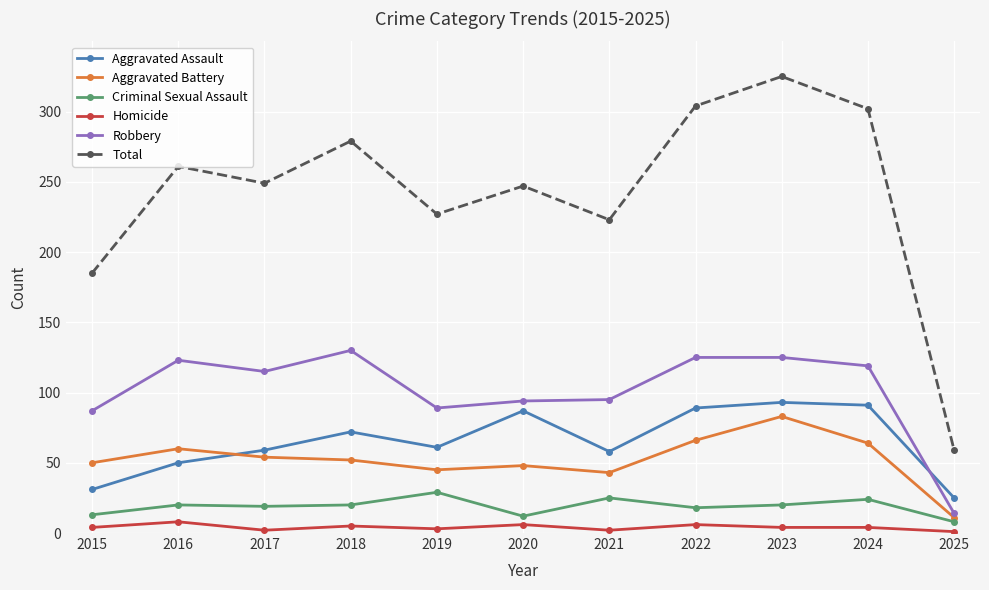

True or false: Criminal Sexual Assault has more than 1 interior local peaks.

True